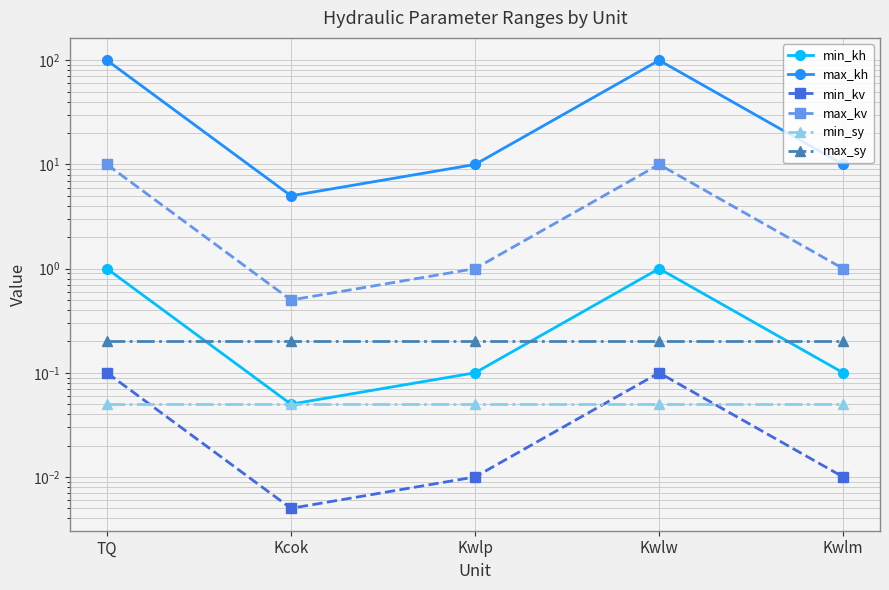

Reading left to right, extract all data points from this chart.

min_kh: 1.0	0.1	0.1	1.0	0.1
max_kh: 100.0	5.0	10.0	100.0	10.0
min_kv: 0.1	0.0	0.0	0.1	0.0
max_kv: 10.0	0.5	1.0	10.0	1.0
min_sy: 0.1	0.1	0.1	0.1	0.1
max_sy: 0.2	0.2	0.2	0.2	0.2